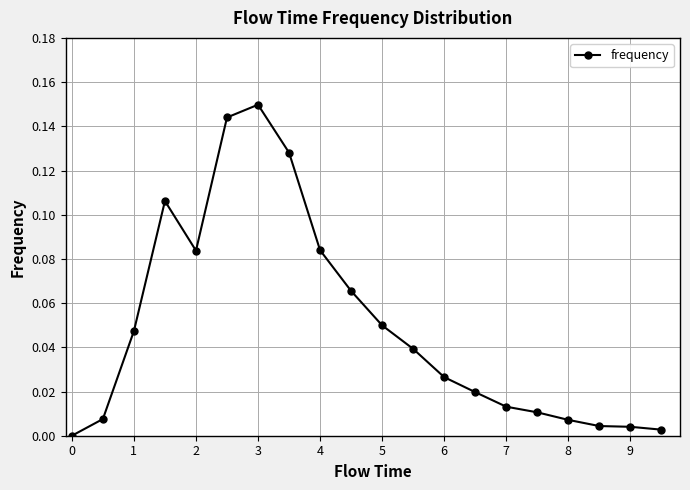

True or false: there are more than 0 points higher than both neighbors.

True